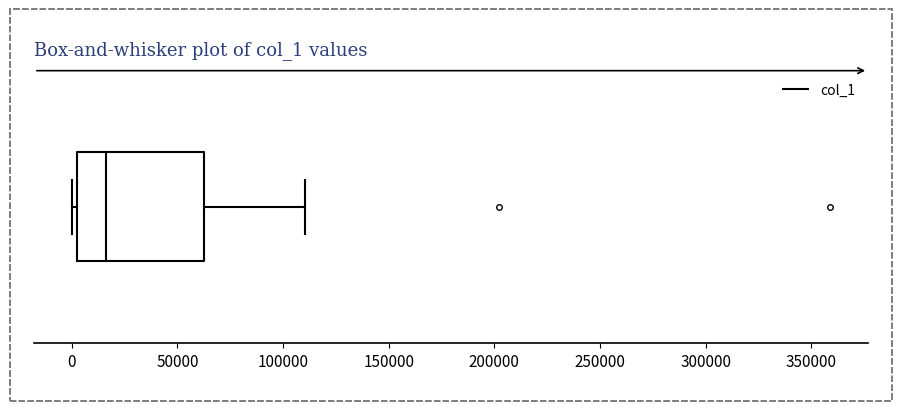

Where does the median line of the box sit on the x-axis? The values are not printed on the chart, so give them approximately, as read against the axis.

15000